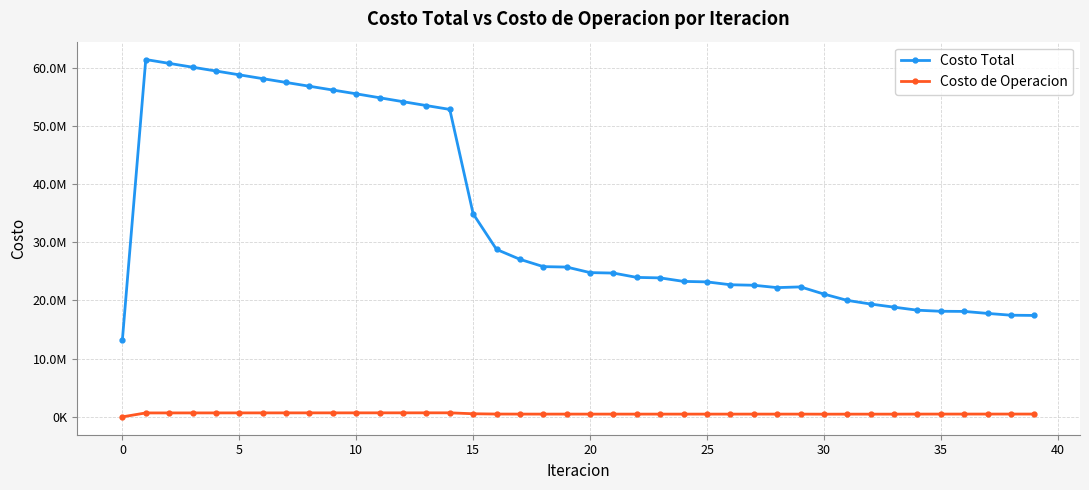

True or false: Costo de Operacion and Costo Total intersect in this chart.

False